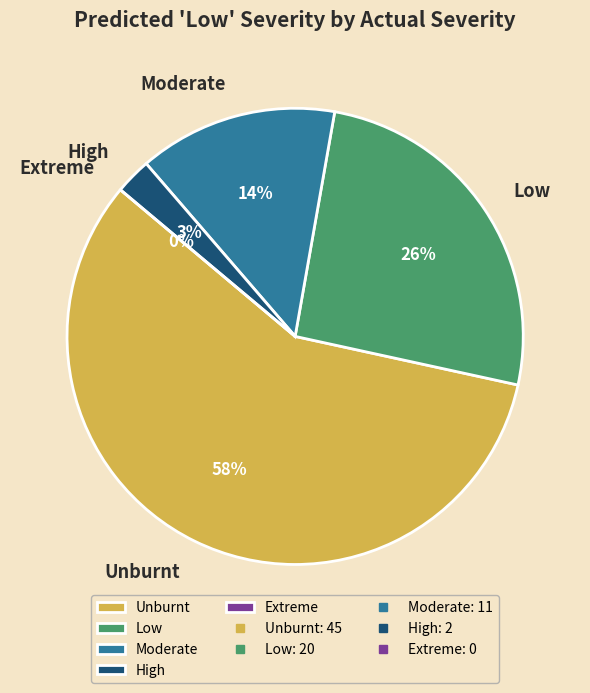

What is the total percentage of High and Extreme?

2.6%